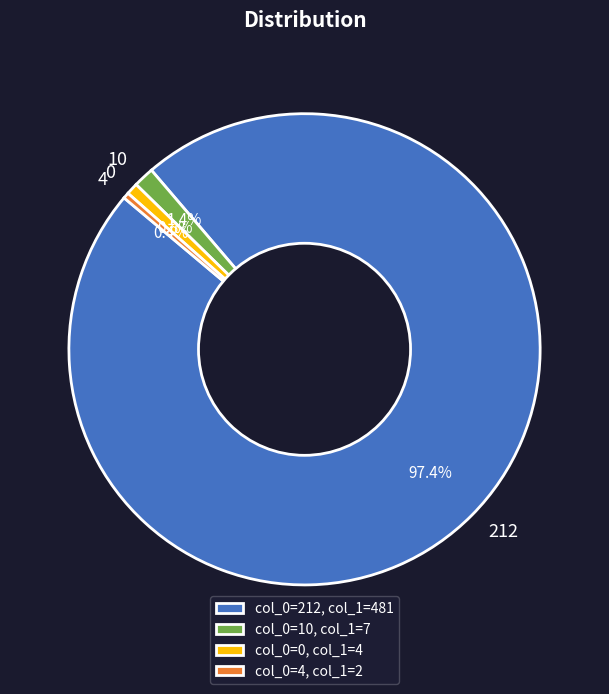

What percentage do 10 and 4 together represent?

1.8%